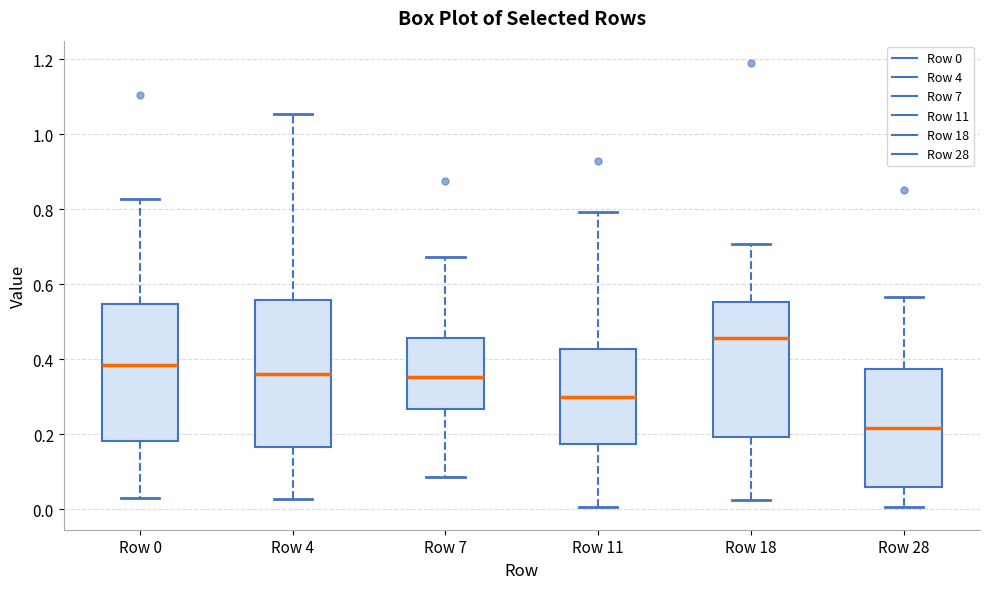

Where is the upper edge of the box for Row 28 on the y-axis? The values are not printed on the chart, so give them approximately, as read against the axis.

0.38